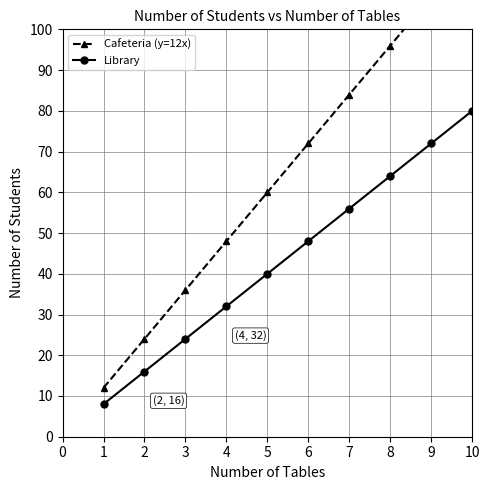

True or false: Cafeteria (y=12x) and Library intersect in this chart.

False